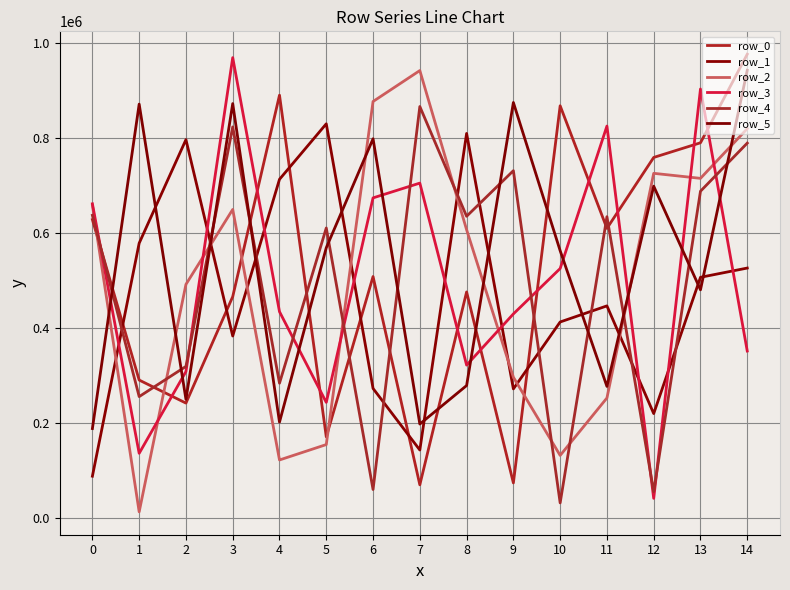

Does the chart have visible grid lines?

Yes